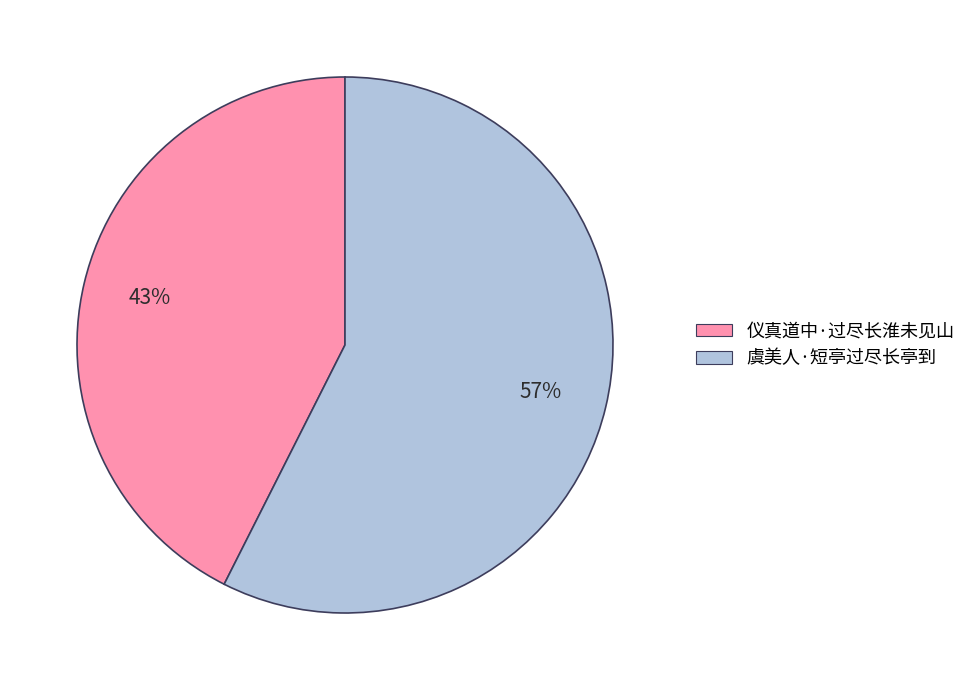

Which slice is the largest?

虞美人·短亭过尽长亭到